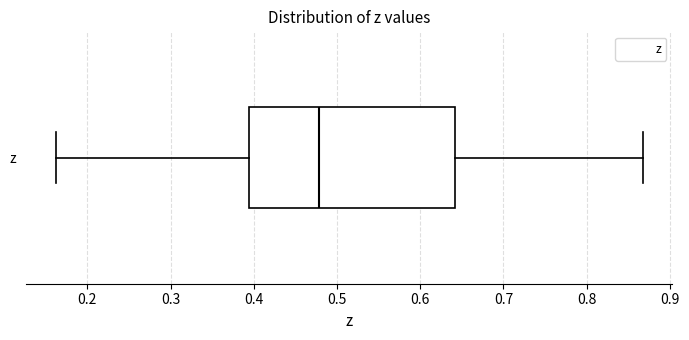

Transcribe this box plot: give where the median line is, the range the box spans, and where the two whiskers end, as read against the x-axis. The values are not printed on the chart, so give them approximately, as read against the axis.

median 0.48, box 0.39 to 0.64, whiskers 0.16 to 0.87